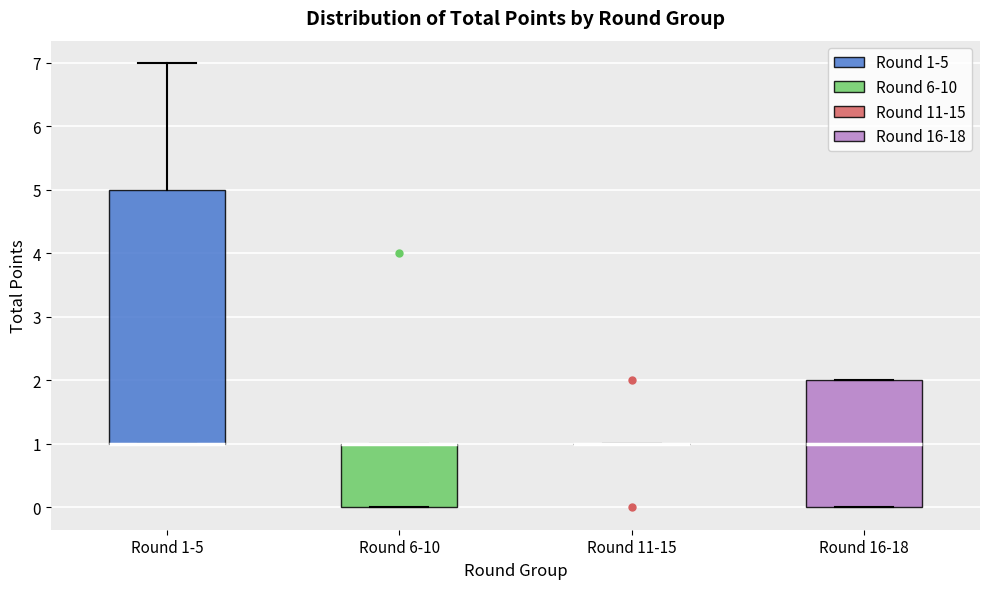

Reading left to right, transcribe this box plot: for each box, give where its median line is, the range the box spans, and where its two whiskers end, as read against the y-axis. The values are not printed on the chart, so give them approximately, as read against the axis.

Round 1-5: median 1 (drawn on the box's lower edge), box 1 to 5, whiskers 1 to 7
Round 6-10: median 1 (drawn on the box's upper edge), box 0 to 1, whiskers 0 to 1
Round 11-15: box collapsed to a line at 1, whiskers 1 to 1
Round 16-18: median 1, box 0 to 2, whiskers 0 to 2